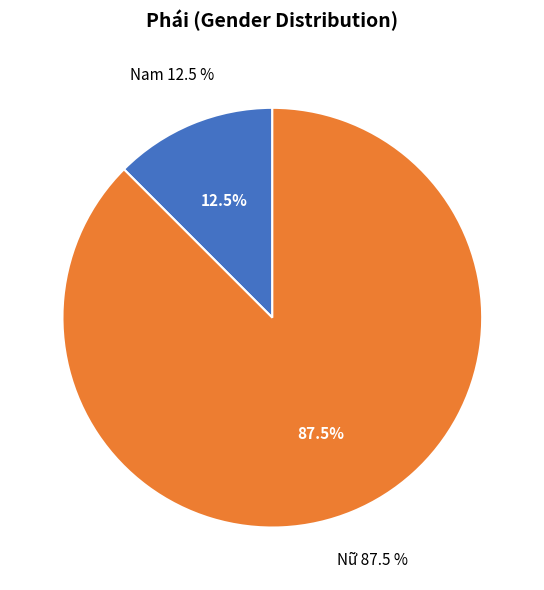

Rank the categories by value from lowest to highest.

Nam, Nữ